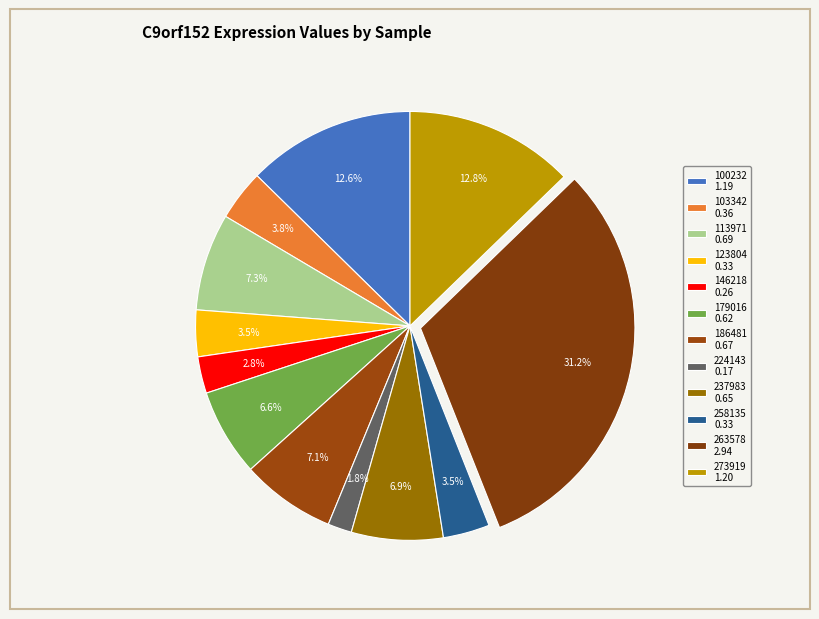

To the nearest percent, what portion does 103342 represent?

4%